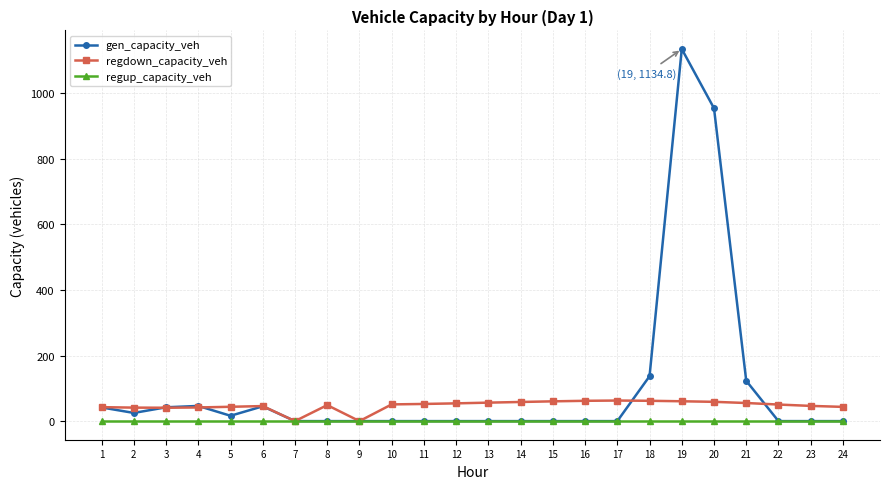

How many lines are shown in the chart?

3